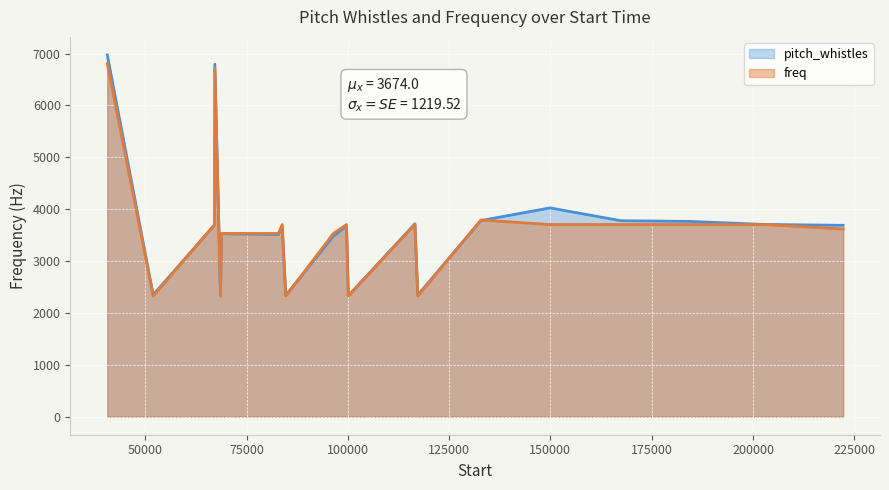

What is the difference between the freq values at 0 and 12?

3100.8